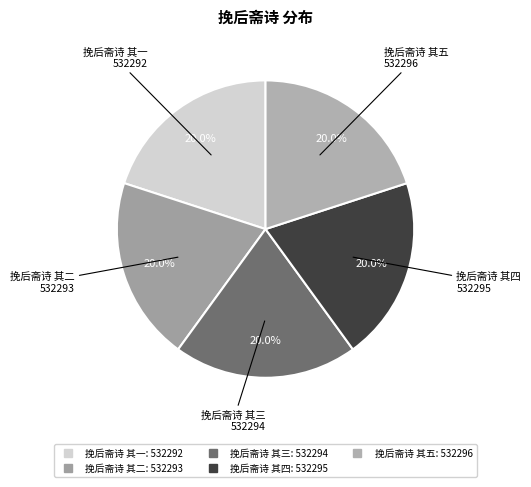

To the nearest percent, what percentage of the pie is 挽后斋诗 其一?

20%